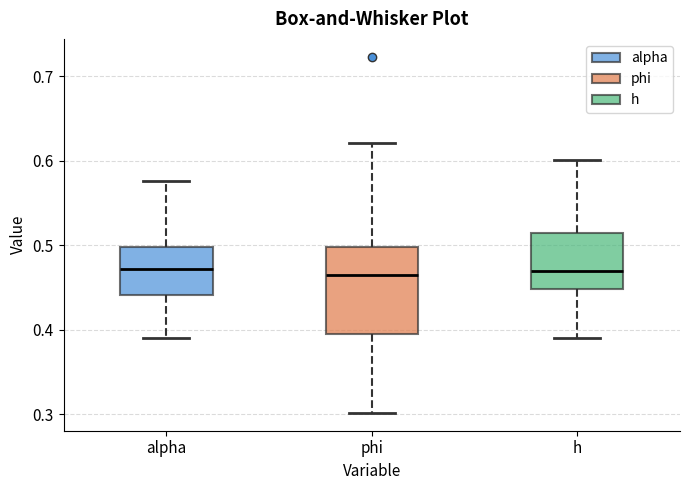

Where does the upper whisker of the box for h end on the y-axis? The values are not printed on the chart, so give them approximately, as read against the axis.

0.60